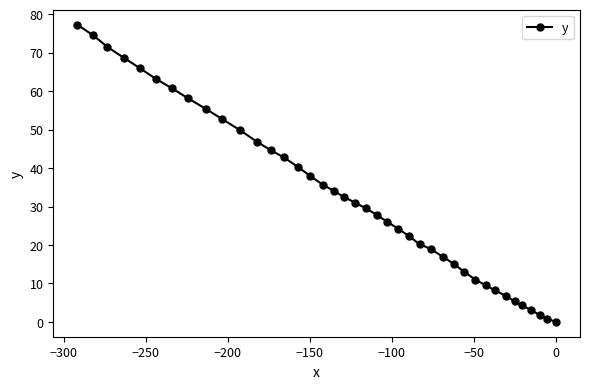

True or false: there are more than 2 points higher than both neighbors.

False